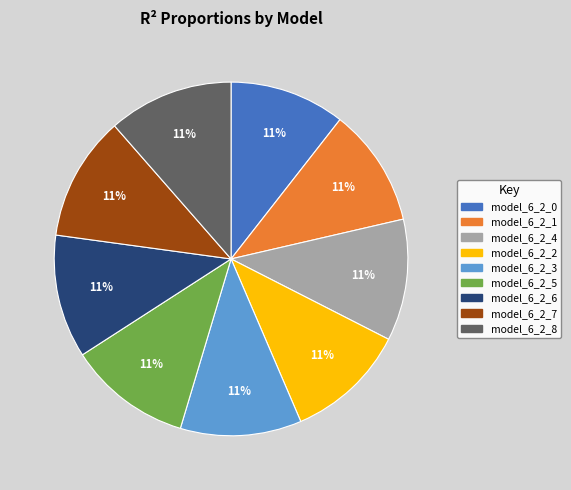

Is it true that model_6_2_8 is 20% of the pie?

False